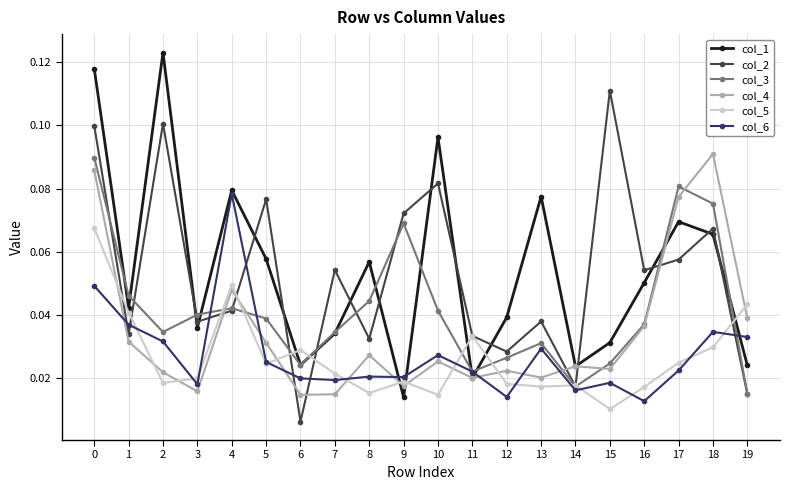

Between 8 and 11, which series saw the biggest shift?

col_1